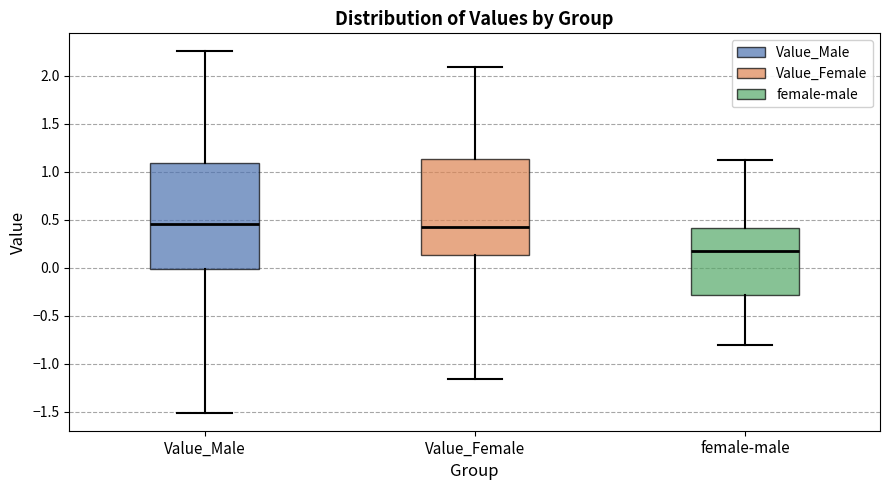

Reading left to right, transcribe this box plot: for each box, give where its median line is, the range the box spans, and where its two whiskers end, as read against the y-axis. The values are not printed on the chart, so give them approximately, as read against the axis.

Value_Male: median 0.45, box 0.00 to 1.10, whiskers -1.50 to 2.25
Value_Female: median 0.45, box 0.15 to 1.15, whiskers -1.15 to 2.10
female-male: median 0.20, box -0.30 to 0.40, whiskers -0.80 to 1.15